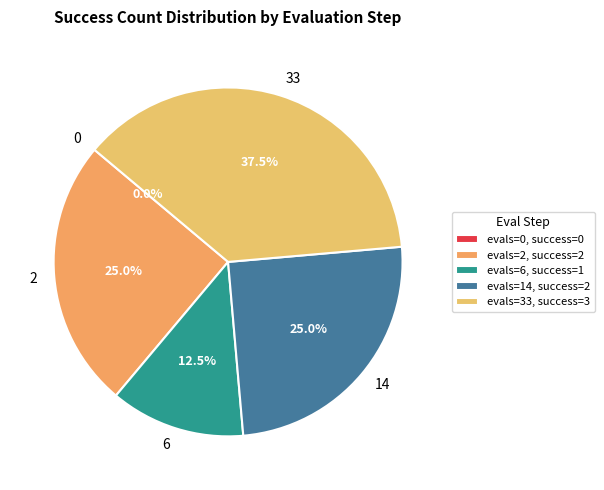

How many segments does this pie chart have?

5